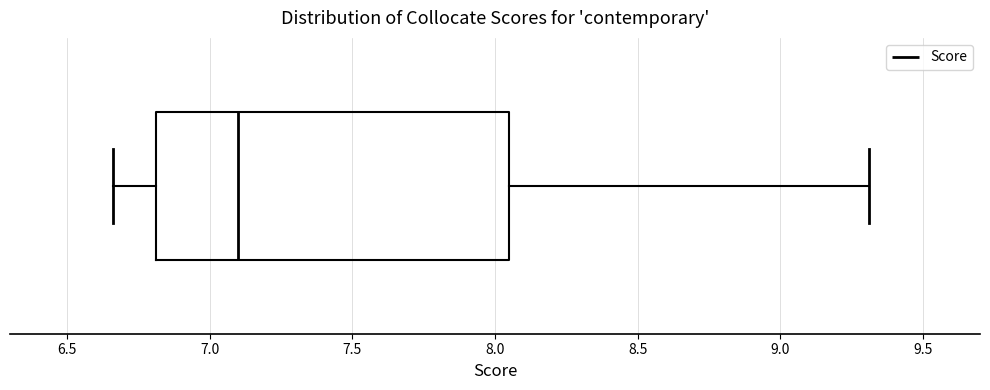

Read this box plot against the x-axis: the position of the median line, the range covered by the box, and the ends of both whiskers. The values are not printed on the chart, so give them approximately, as read against the axis.

median 7.10, box 6.80 to 8.05, whiskers 6.65 to 9.30